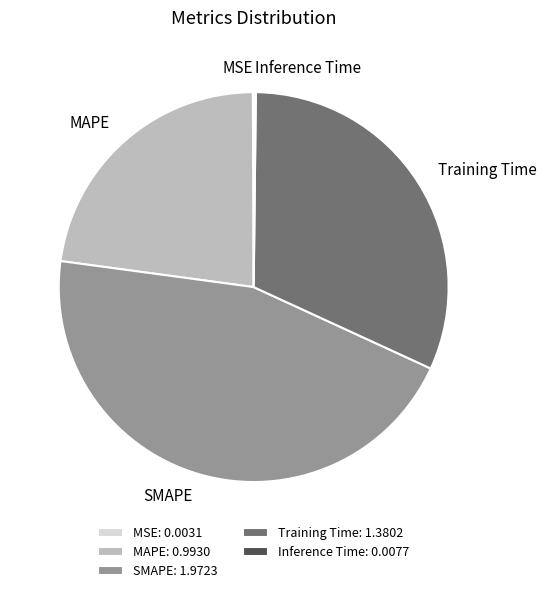

Between MAPE and Training Time, which is larger?

Training Time